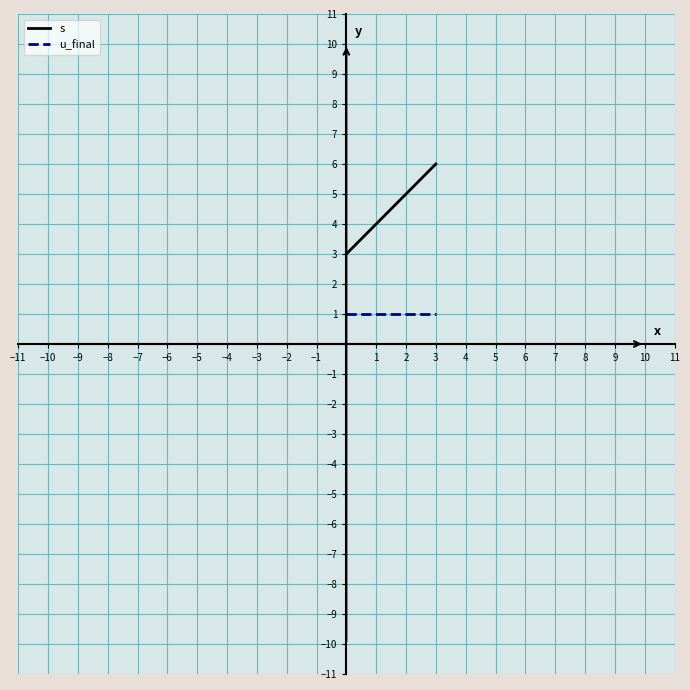

At how many categories does at least one series exceed 2?

4